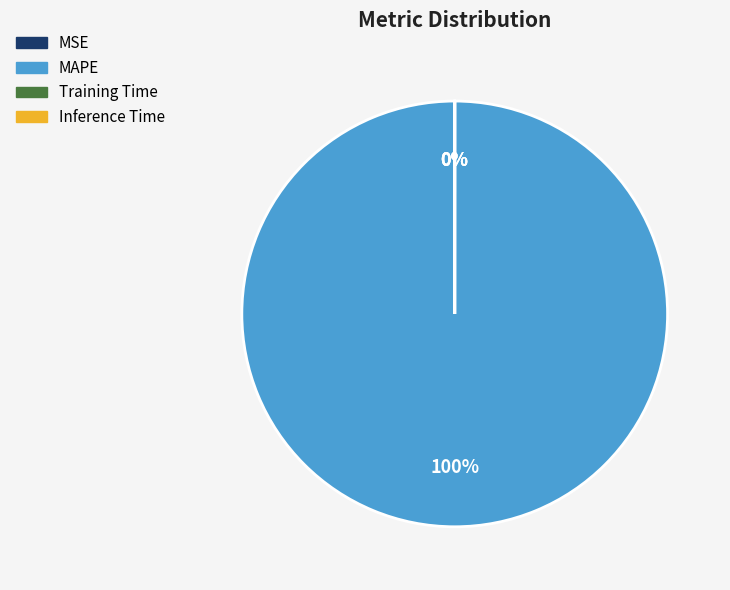

What portion of the pie excludes MSE?

100.0%